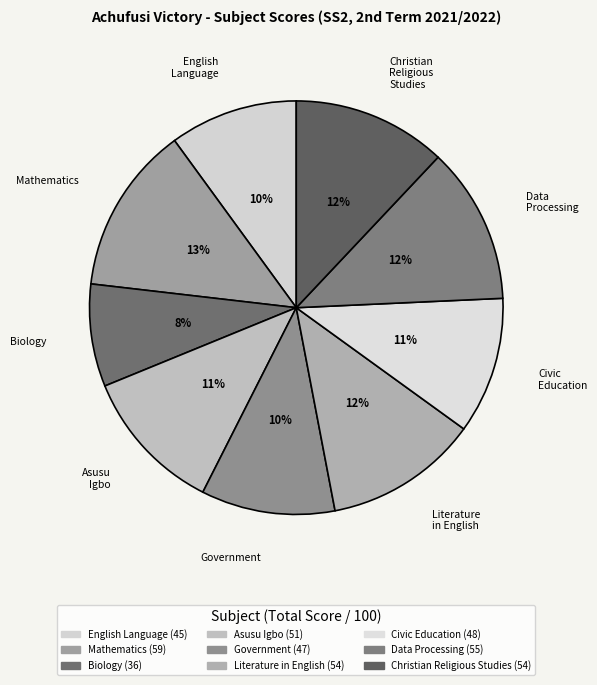

To the nearest percent, what is the average slice percentage?

11%